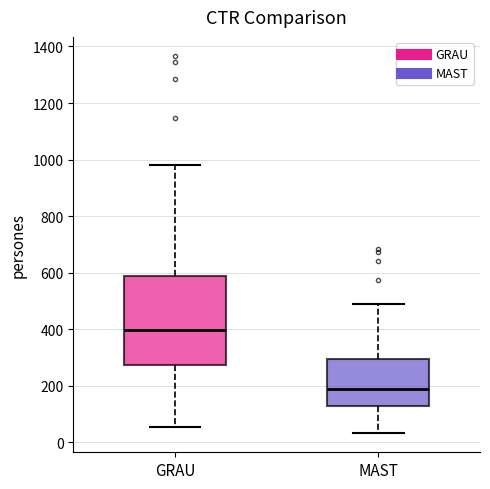

Which box has the lowest median line?

MAST